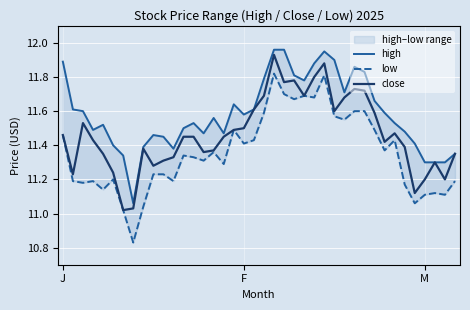

At M, list the series in order from smallest to largest.

low, close, high